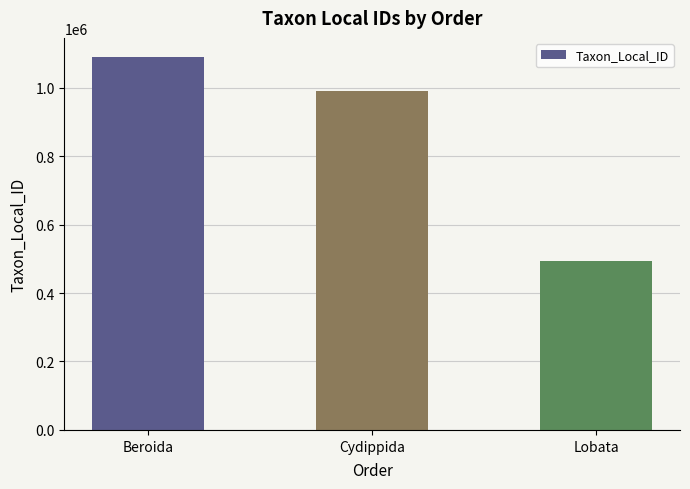

What is the sum of all values?

2575136